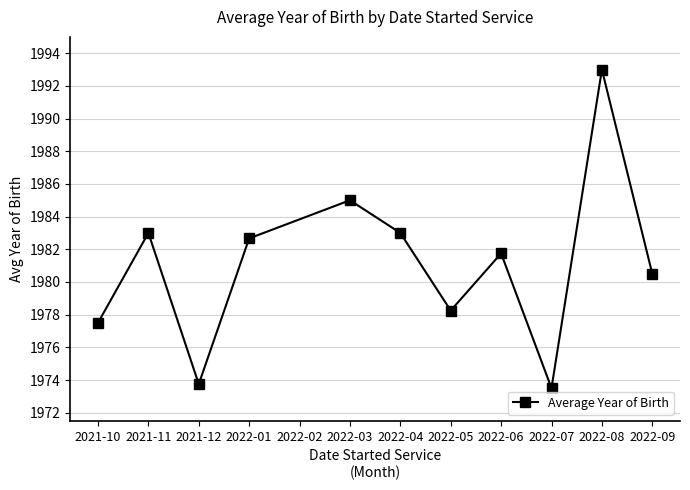

How many interior local peaks (higher than both neighbors) does the data have?

4